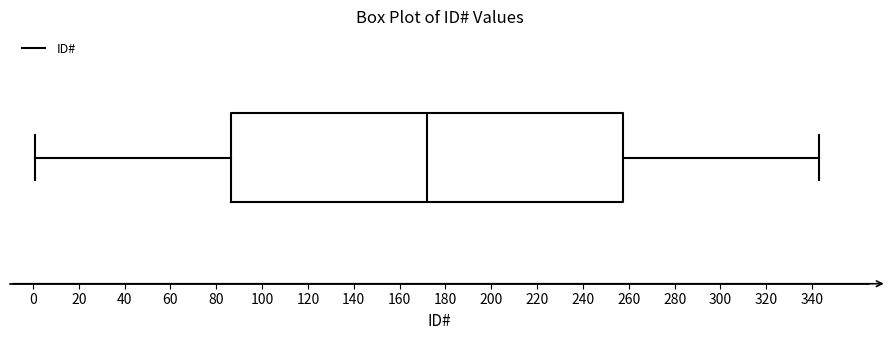

Read this box plot against the x-axis: the position of the median line, the range covered by the box, and the ends of both whiskers. The values are not printed on the chart, so give them approximately, as read against the axis.

median 172, box 86 to 258, whiskers 2 to 344